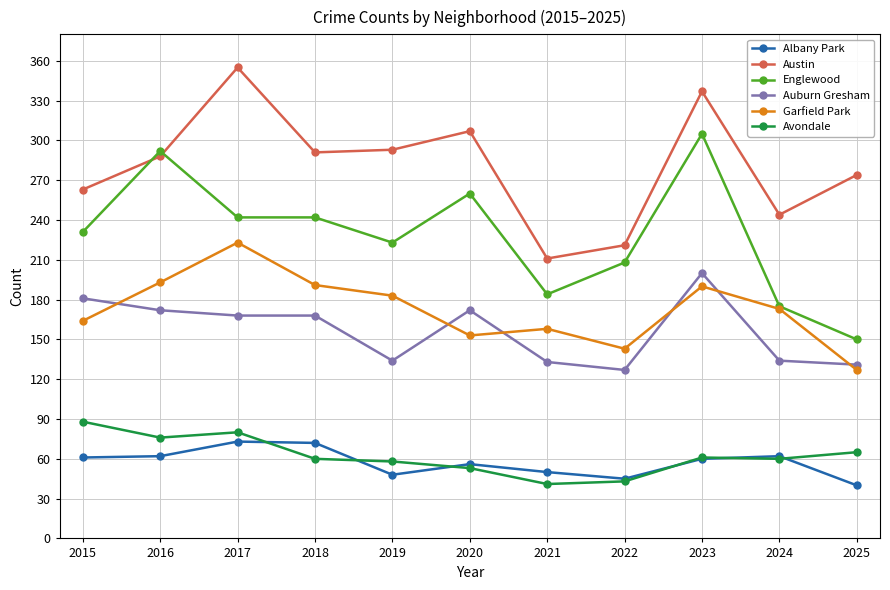

True or false: Albany Park and Garfield Park intersect in this chart.

False